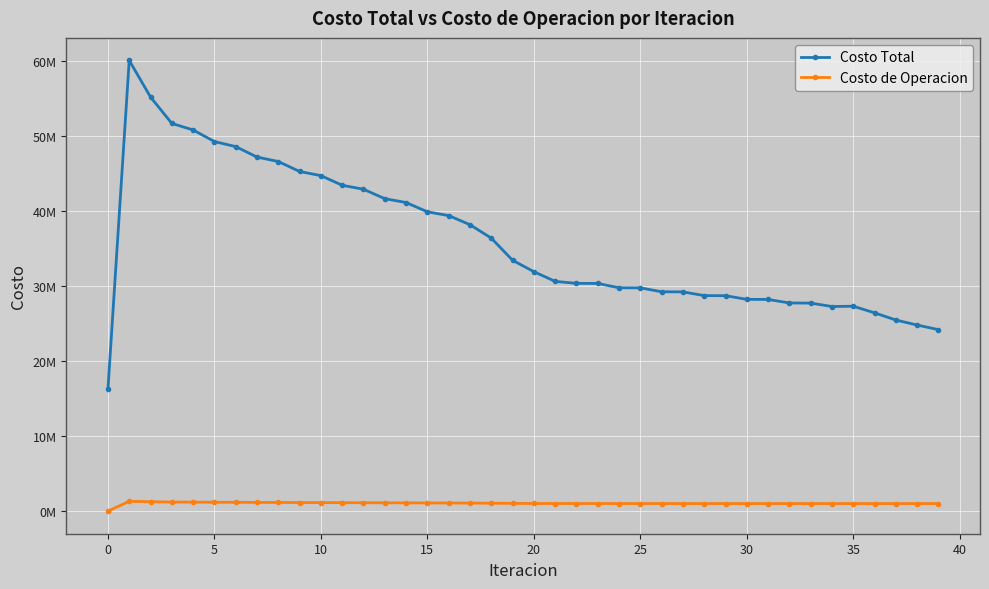

Does the chart have visible grid lines?

Yes